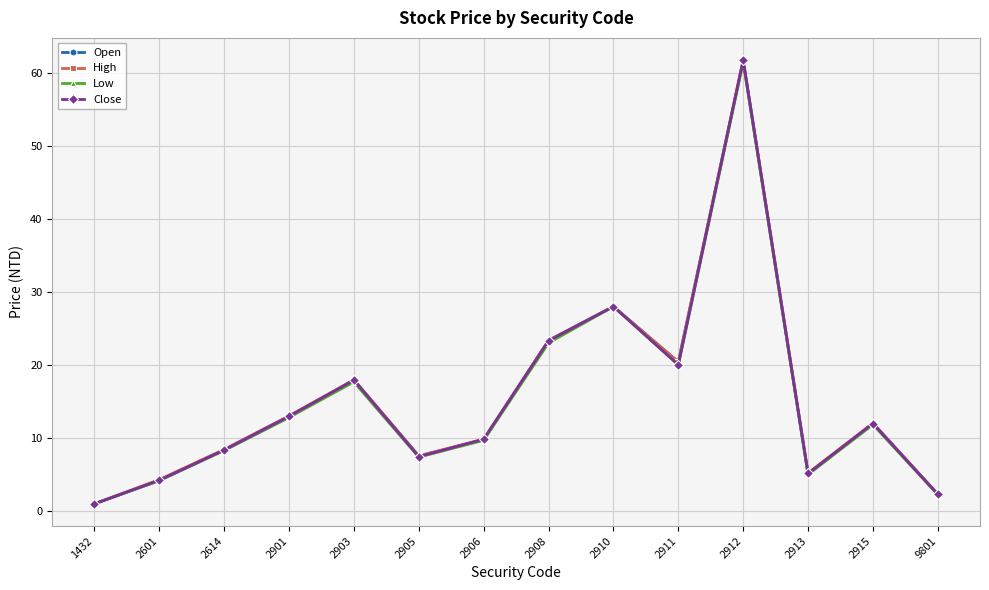

True or false: High has more than 2 points higher than both neighbors.

True